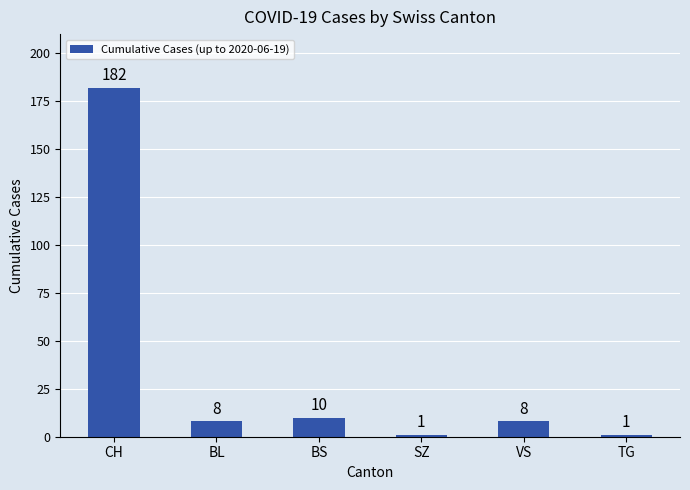

What is the difference between the second highest and second lowest values?

9